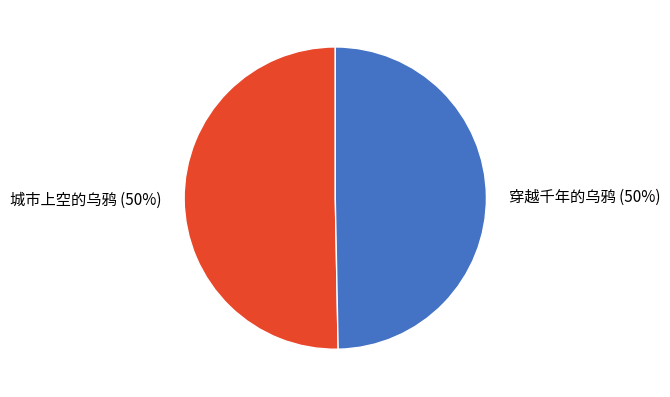

Combined, do 城市上空的乌鸦 and 穿越千年的乌鸦 account for over 50%?

Yes